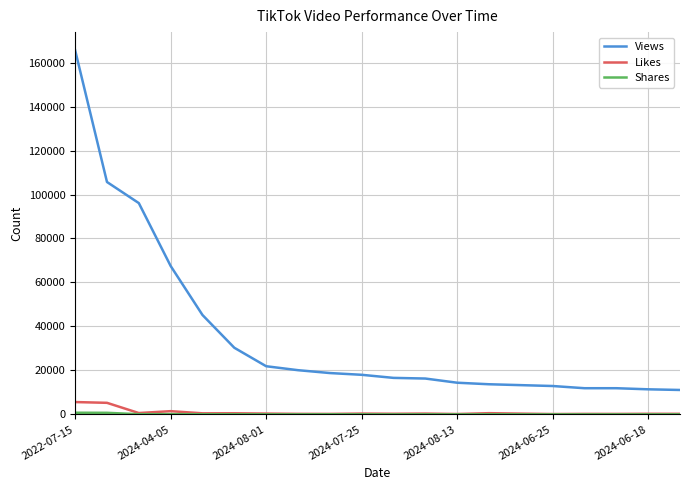

Which series has the largest total across all categories?

Views